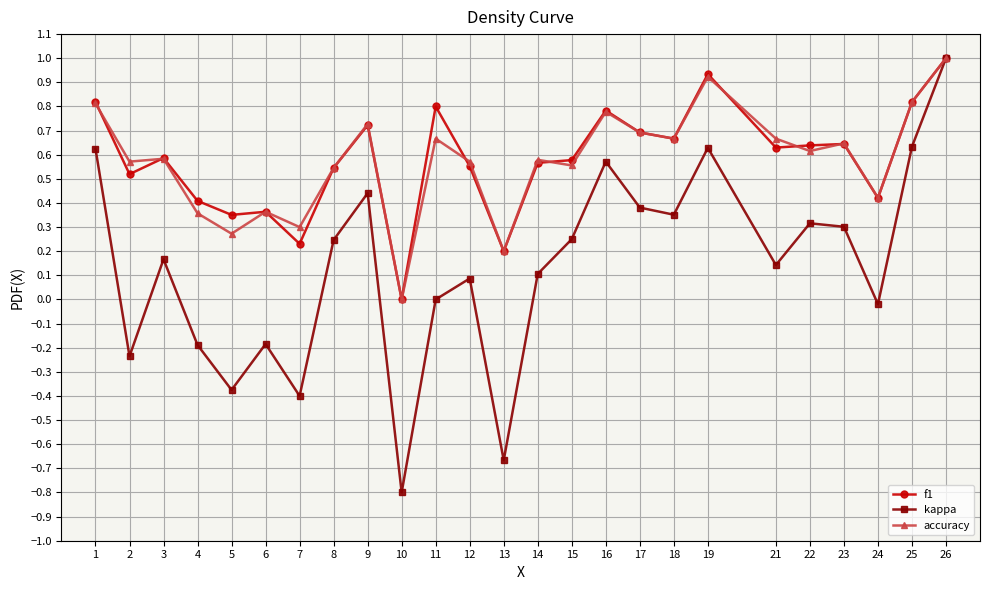

How many interior local valleys does the kappa series have?

8